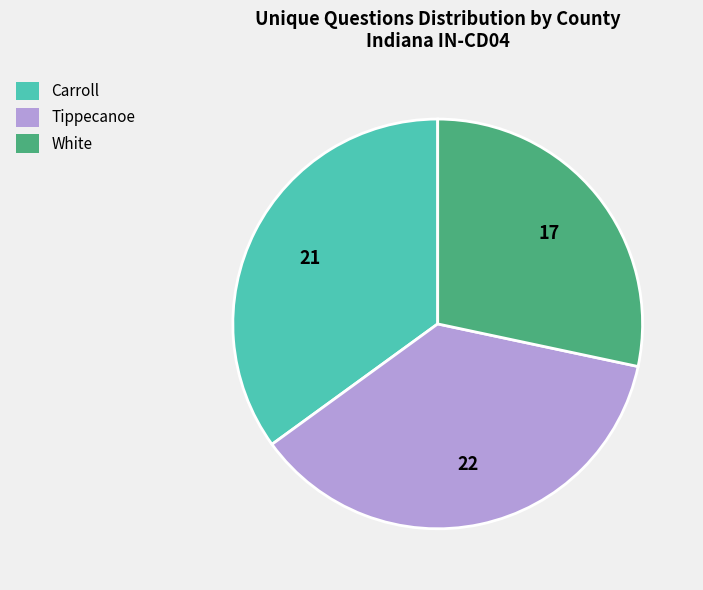

Combined, do Carroll and Tippecanoe account for over 50%?

Yes